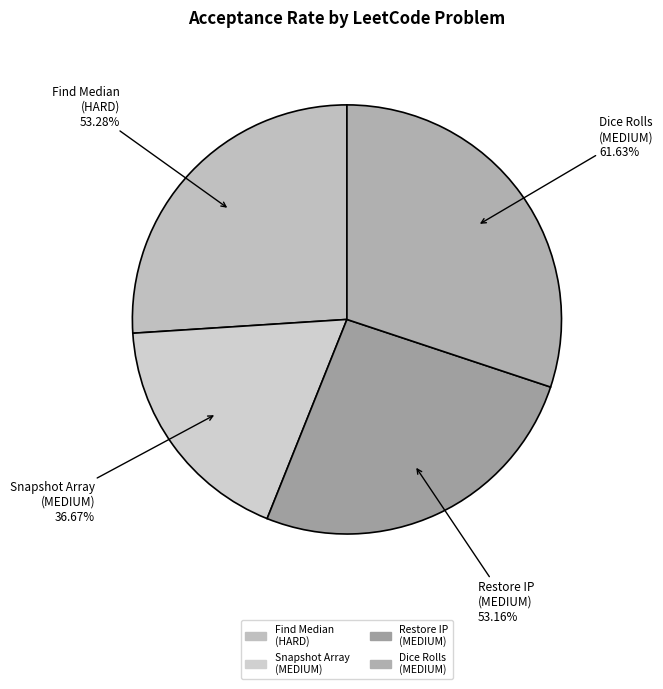

Which slice is the largest?

Number of Dice Rolls With Target Sum (MEDIUM)